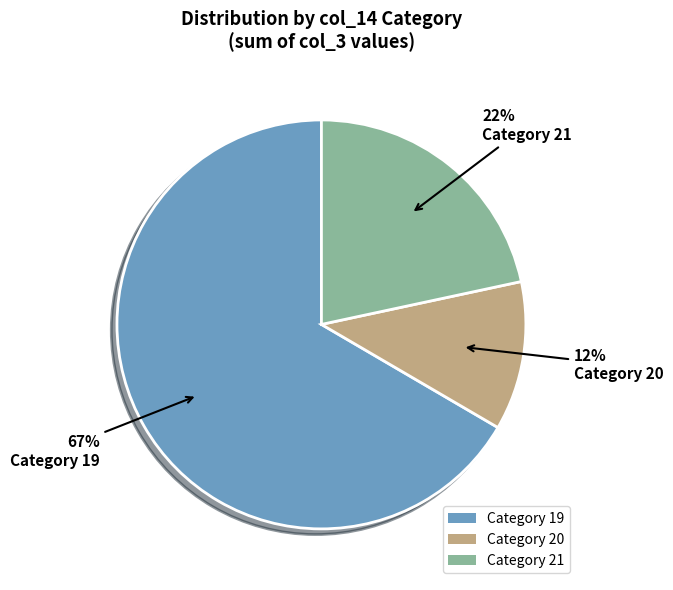

Which slice is the smallest?

Category 20